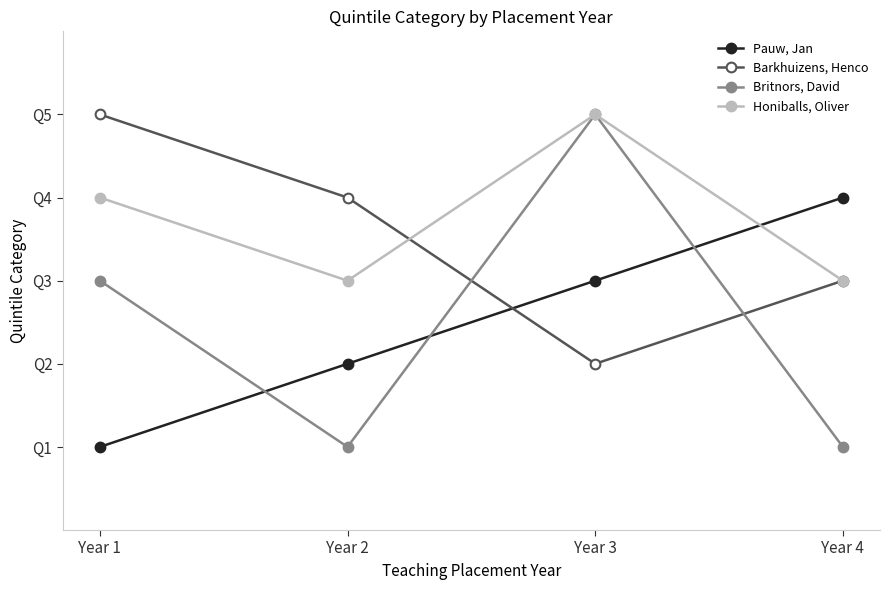

What is the spread (max minus min) of values at Year 1?

4